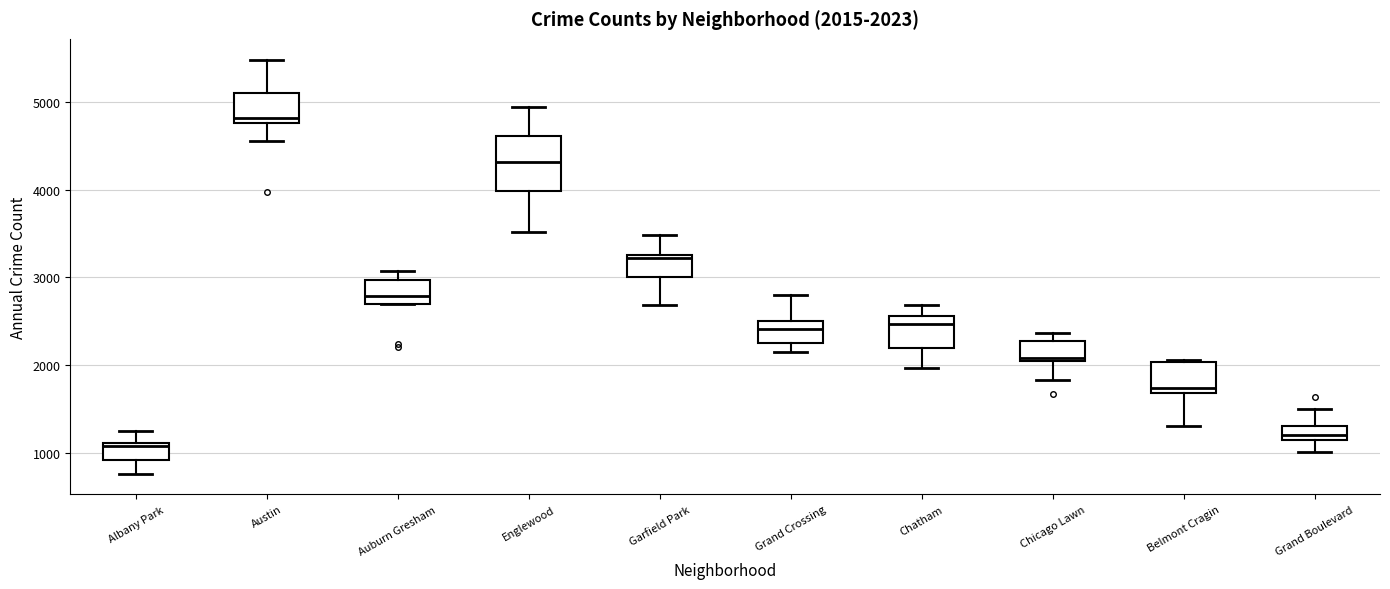

Which box is the tallest, from its lower edge to its upper edge?

Englewood